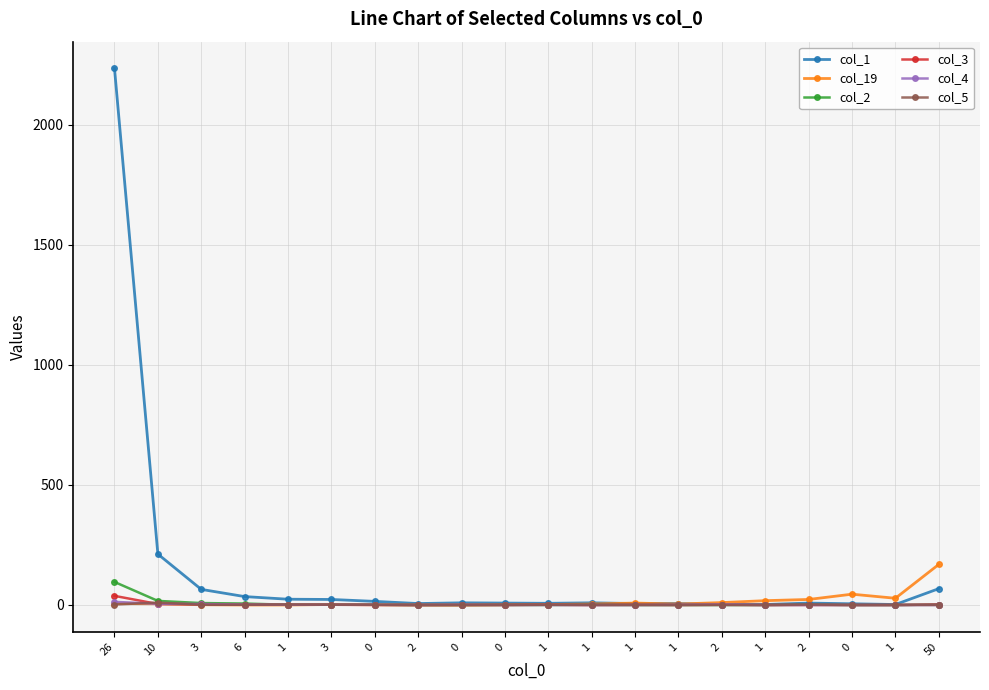

Is it true that col_4 equals 0 at 0?

True